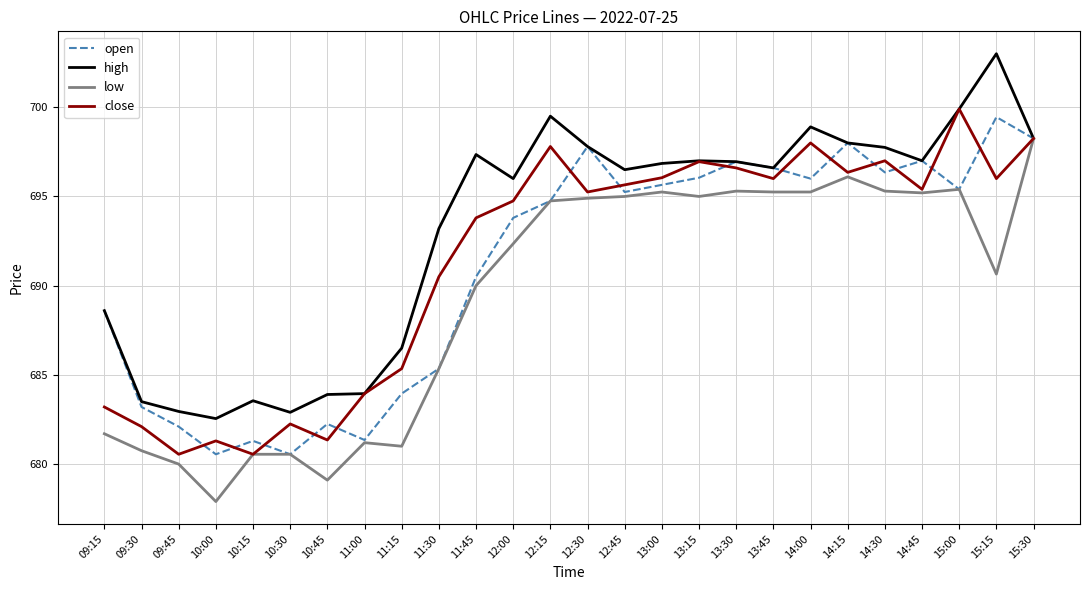

Between 11:30 and 13:45, which series saw the biggest shift?

open